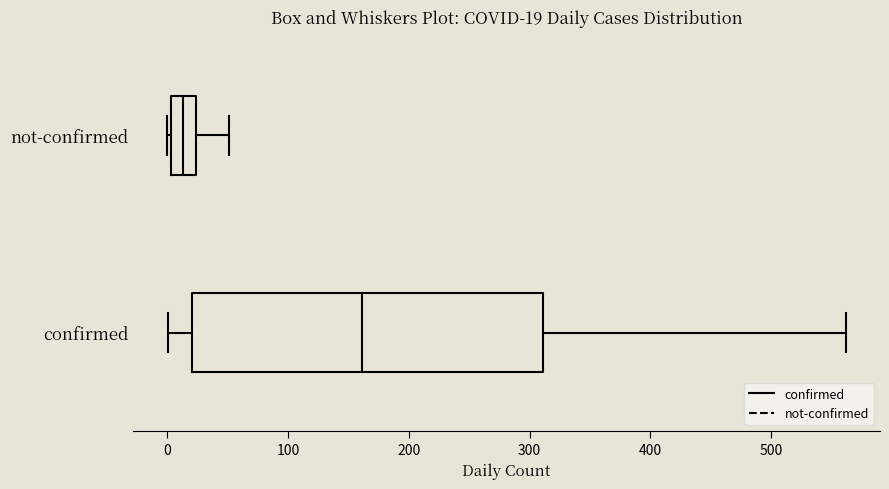

Which box has the furthest to the right median line?

confirmed